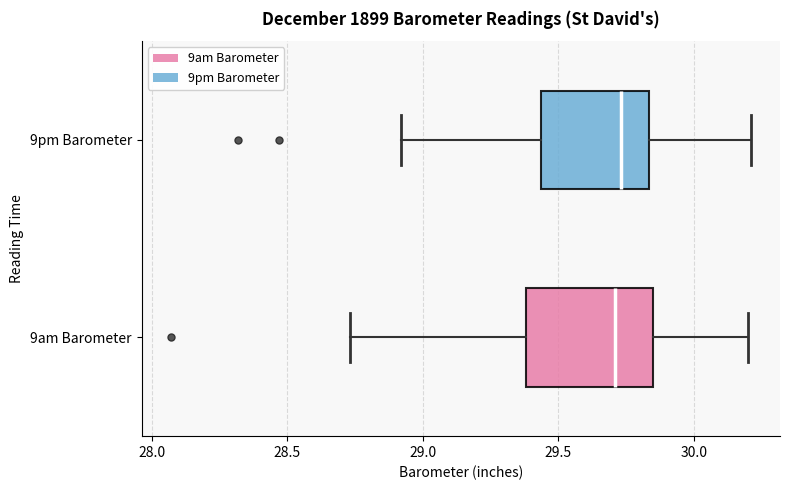

Which box is the widest, from its left edge to its right edge?

9am Barometer